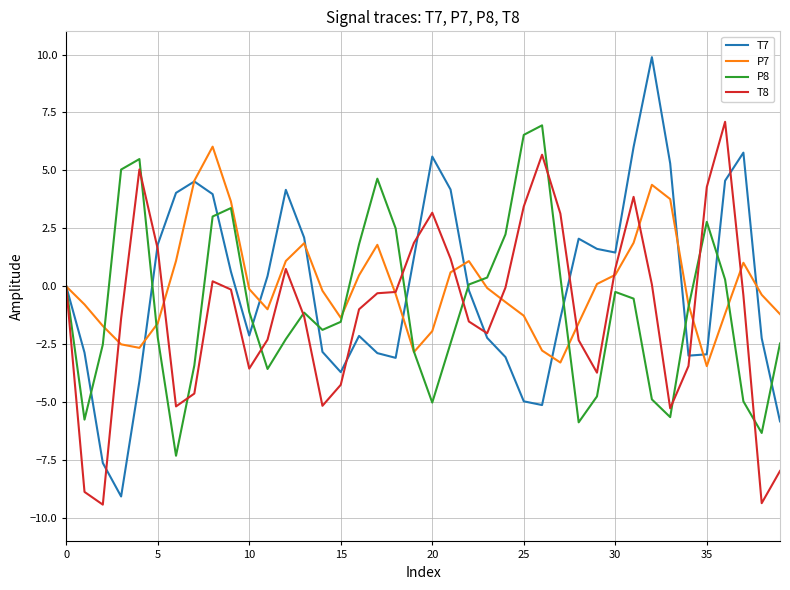

What is the highest value of the T8 series?

7.1